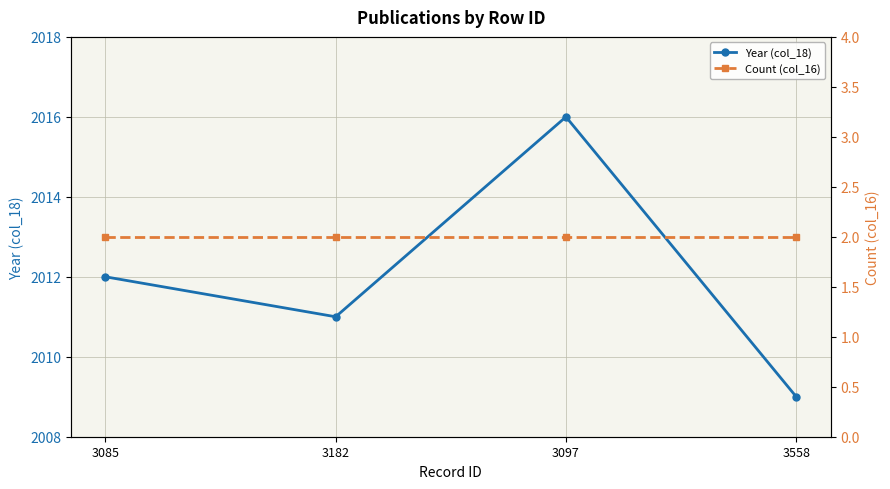

Is the value of Count (col_16) at 3085 greater than the value of Year (col_18) at 3097?

No